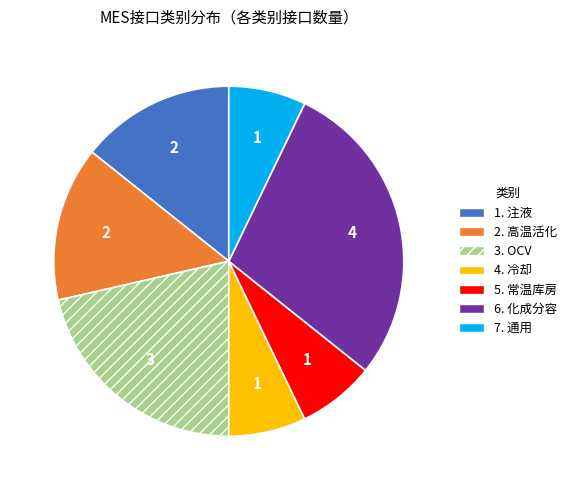

Is there any slice that represents more than half of the pie?

No